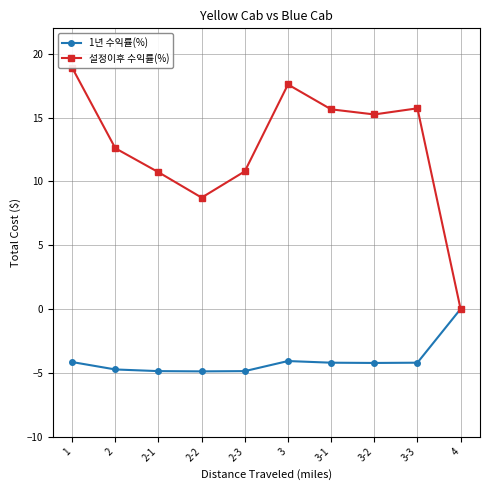

What is the label of the 8th point from the left?

3-2